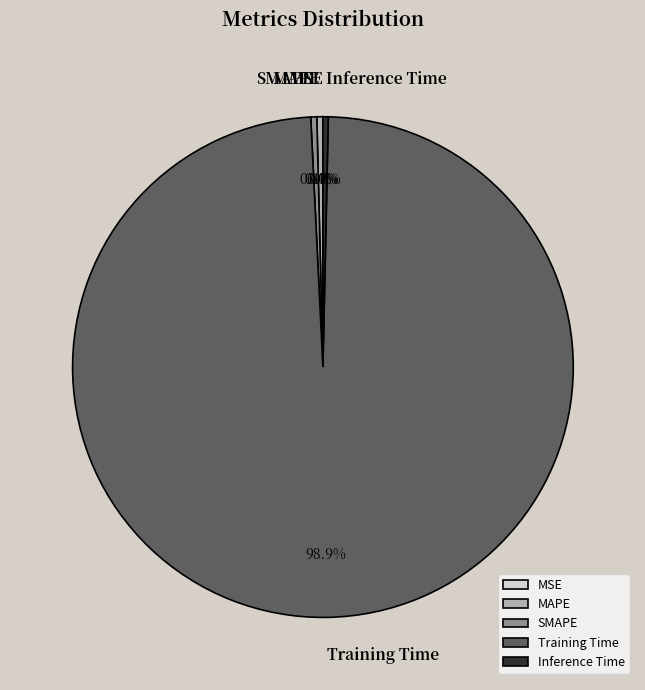

Between SMAPE and Training Time, which is larger?

Training Time